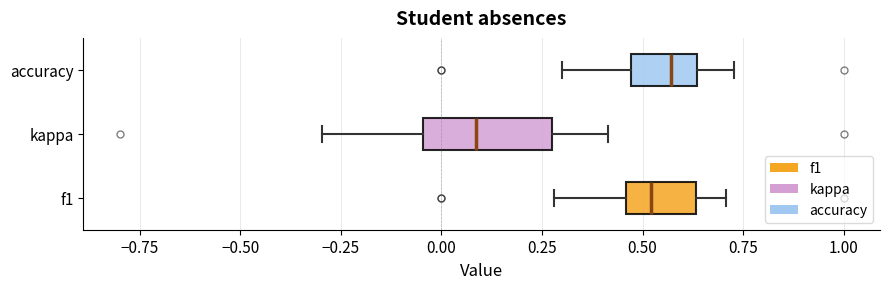

Reading bottom to top, transcribe this box plot: for each box, give where its median line is, the range the box spans, and where its two whiskers end, as read against the x-axis. The values are not printed on the chart, so give them approximately, as read against the axis.

f1: median 0.50, box 0.45 to 0.65, whiskers 0.30 to 0.70
kappa: median 0.10, box -0.05 to 0.30, whiskers -0.30 to 0.40
accuracy: median 0.55, box 0.45 to 0.65, whiskers 0.30 to 0.75